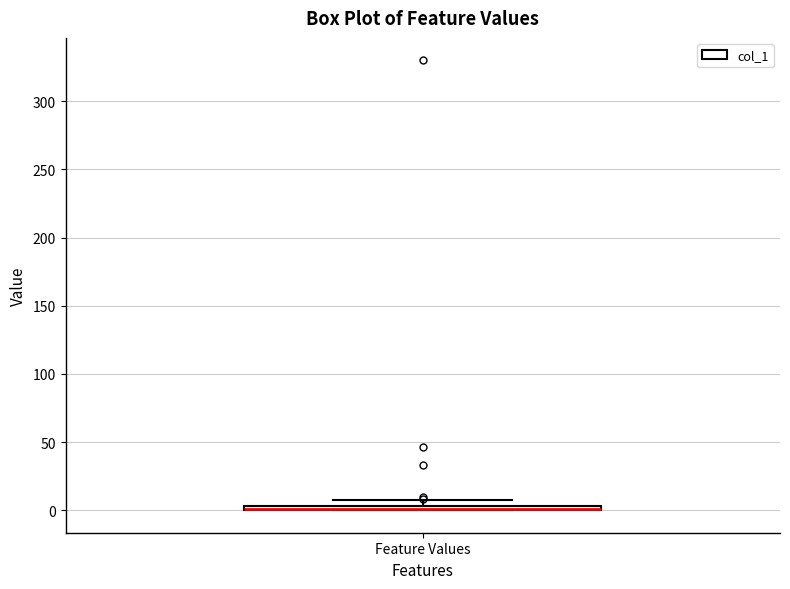

Where is the upper edge of the box for Feature Values on the y-axis? The values are not printed on the chart, so give them approximately, as read against the axis.

5